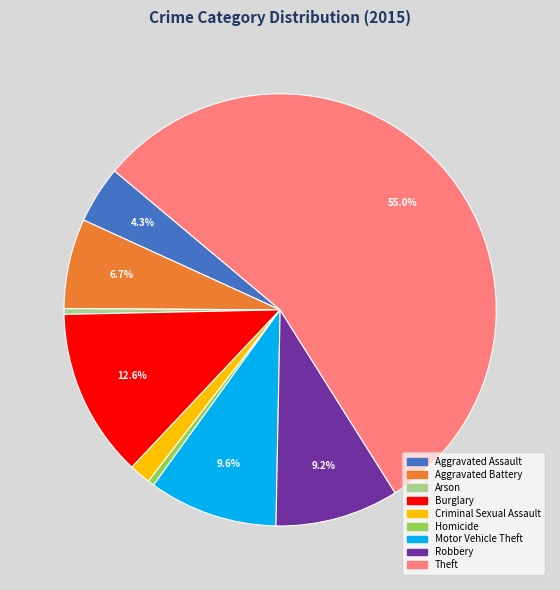

Is it true that Burglary is 13% of the pie?

True